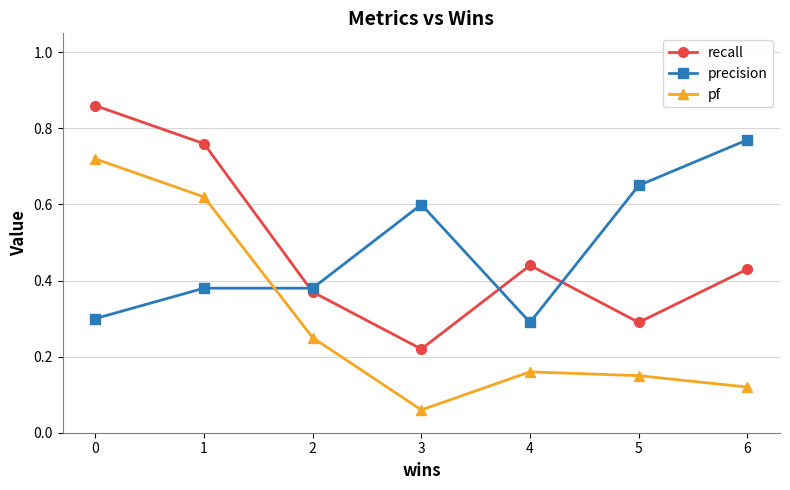

How many lines are shown in the chart?

3